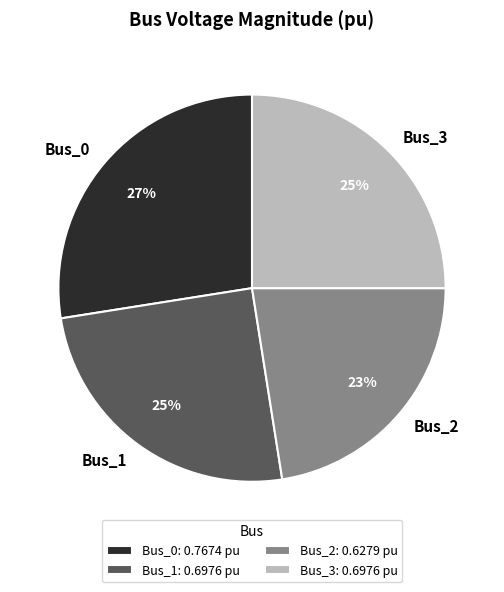

Combined, do Bus_1 and Bus_0 account for over 50%?

Yes